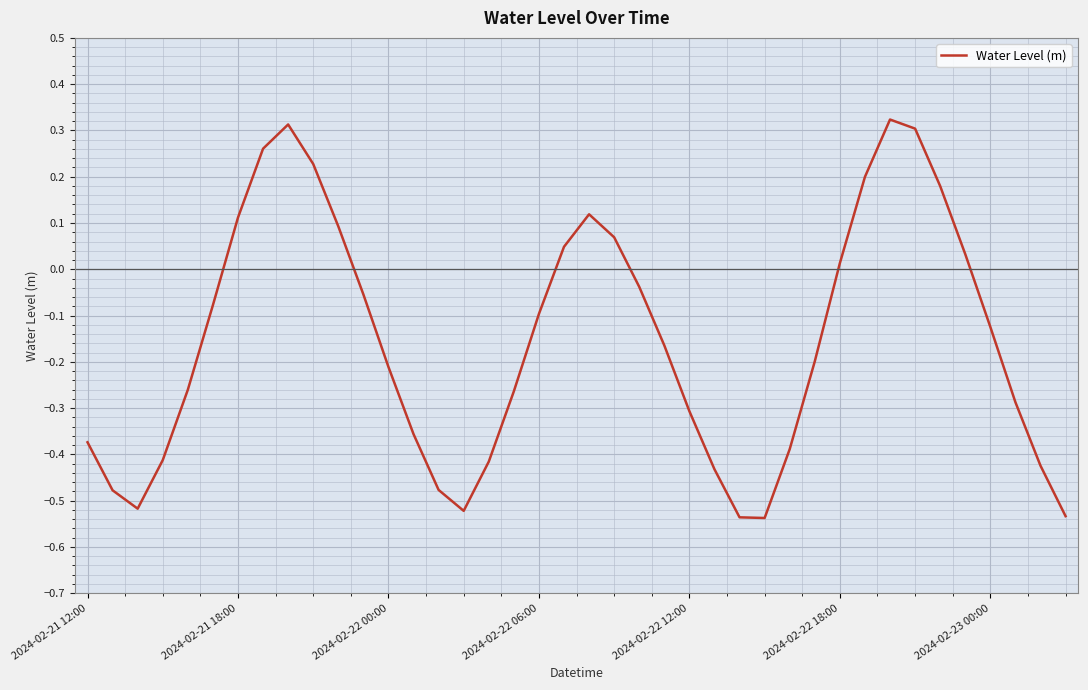

What is the difference between the maximum and minimum values?

0.9